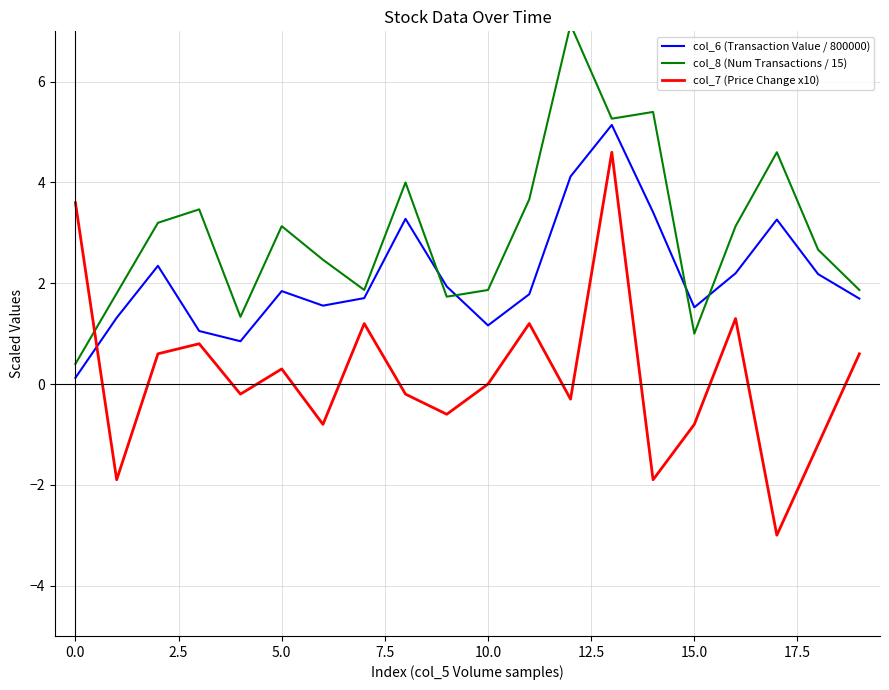

The value of col_7 (Price Change x10) at 0.0 is 1.2. True or false?

False